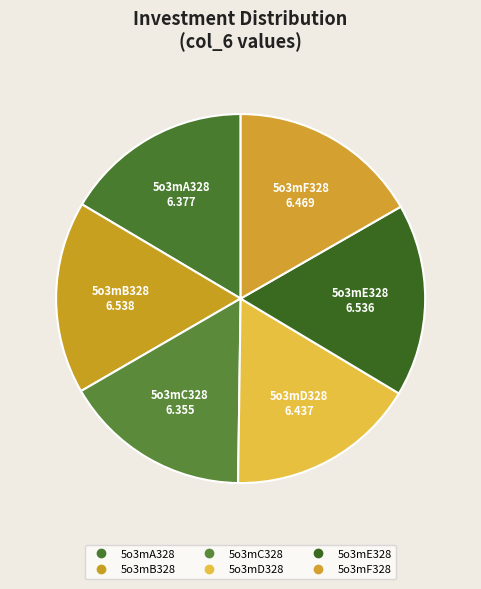

How many segments does this pie chart have?

6